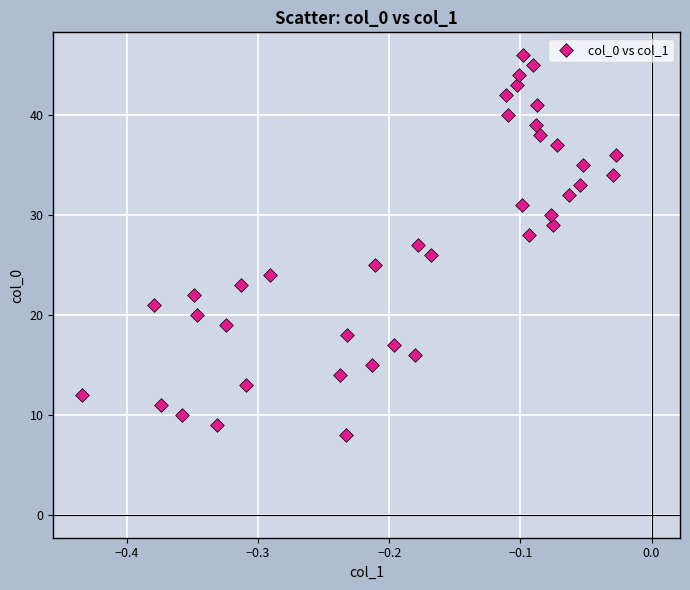

What is the range of Y values (max minus min)?

38